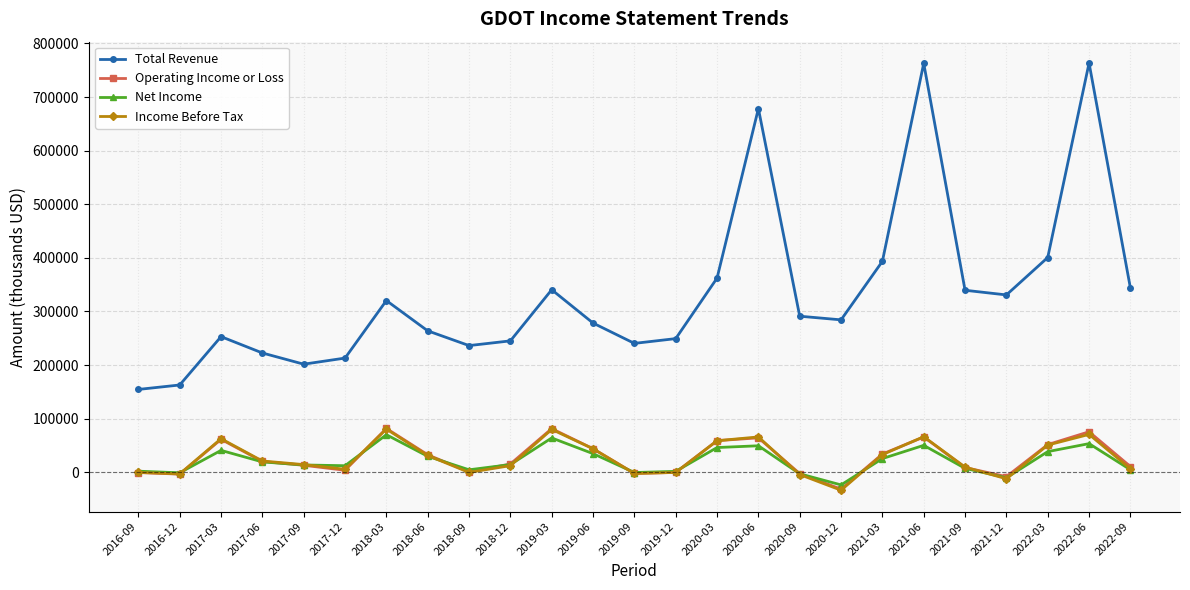

How many categories are shown in the chart?

25